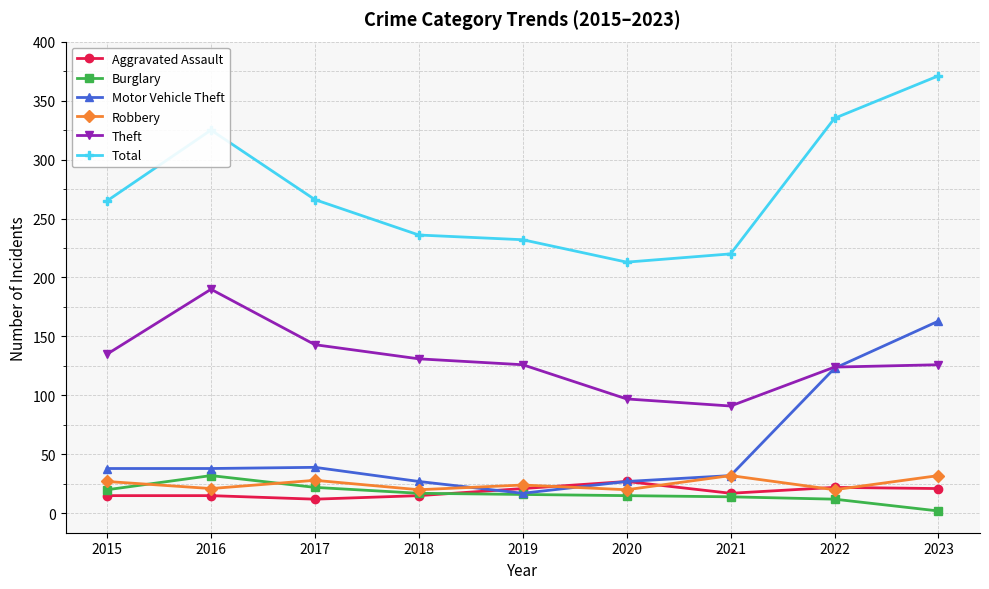

True or false: Theft and Robbery cross at least once.

False